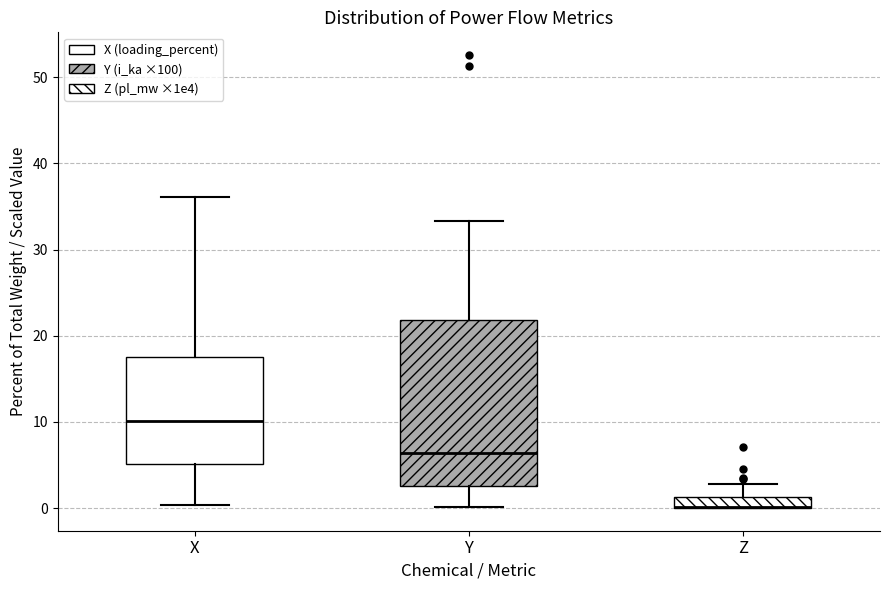

Which box is the tallest, from its lower edge to its upper edge?

Y